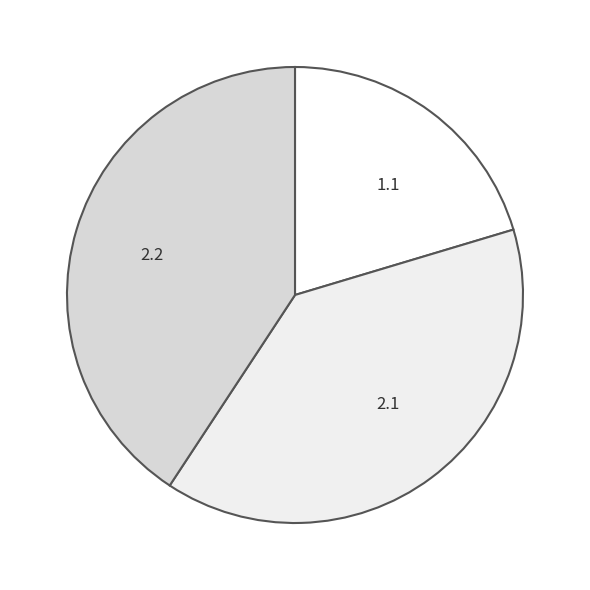

The 1.1 slice represents 20% of the pie. True or false?

True